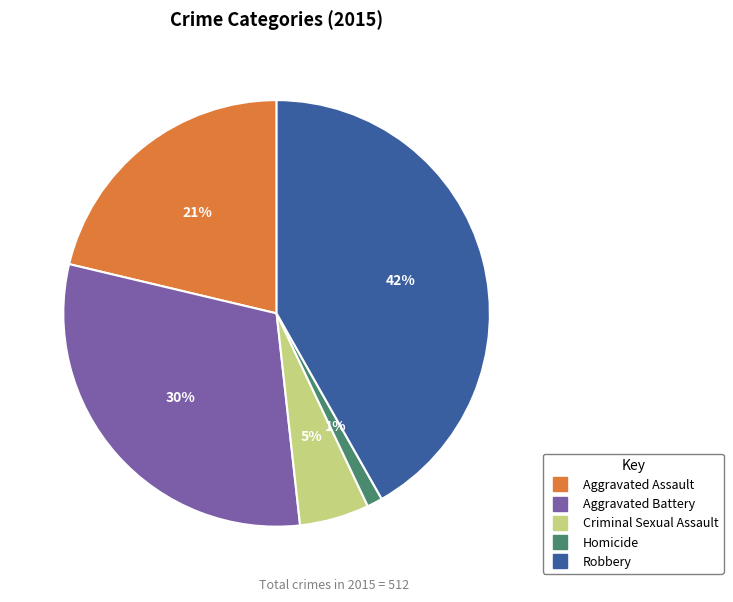

The Criminal Sexual Assault slice represents 16% of the pie. True or false?

False